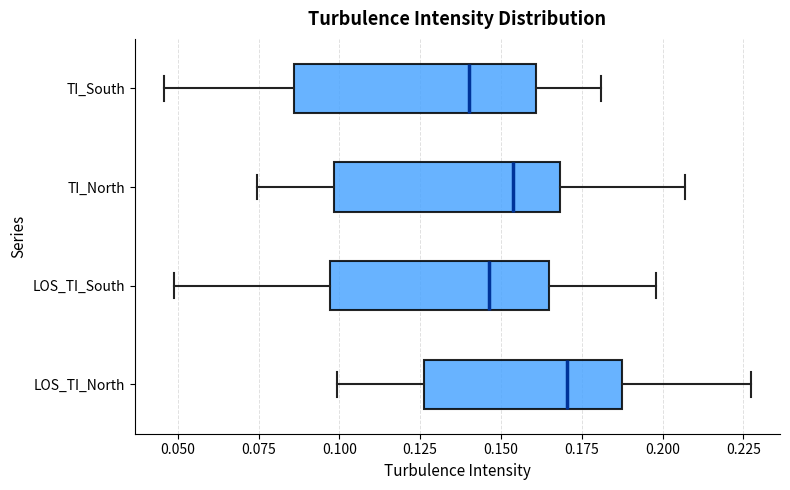

Reading bottom to top, transcribe this box plot: for each box, give where its median line is, the range the box spans, and where its two whiskers end, as read against the x-axis. The values are not printed on the chart, so give them approximately, as read against the axis.

LOS_TI_North: median 0.170, box 0.125 to 0.190, whiskers 0.100 to 0.225
LOS_TI_South: median 0.145, box 0.095 to 0.165, whiskers 0.050 to 0.200
TI_North: median 0.155, box 0.100 to 0.170, whiskers 0.075 to 0.205
TI_South: median 0.140, box 0.085 to 0.160, whiskers 0.045 to 0.180